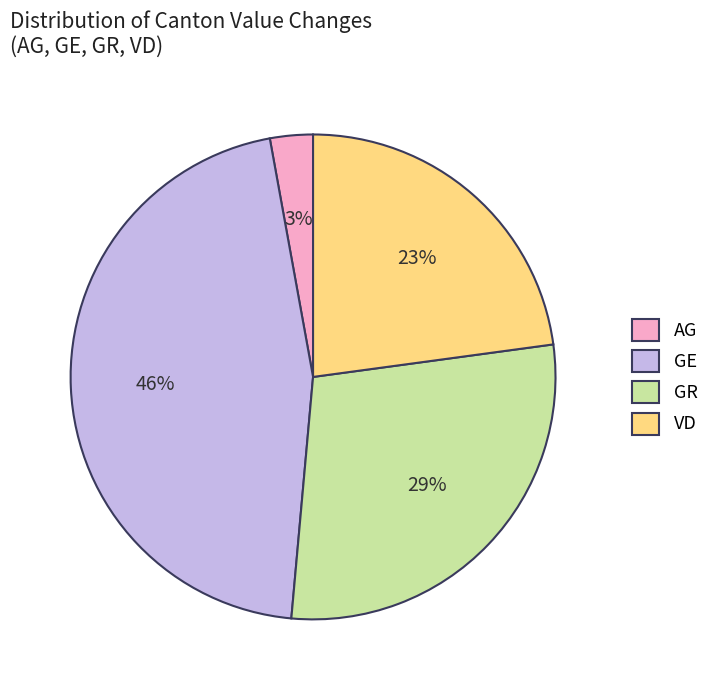

How many slices are in this pie chart?

4